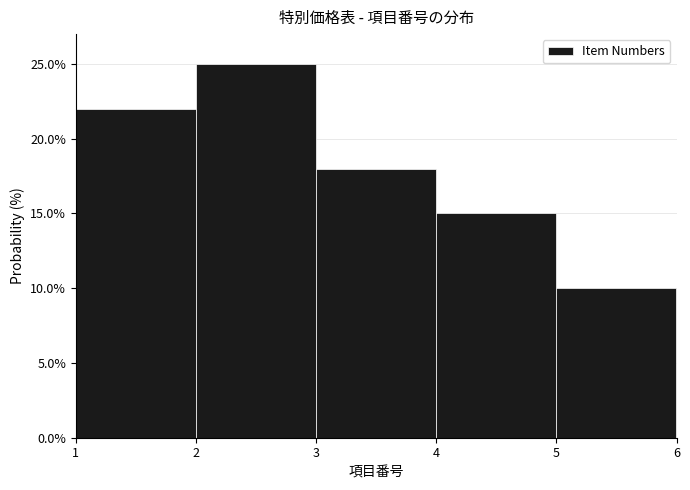

Reading left to right, transcribe this chart: for each bar, give the range it covers on the x-axis and its height. The values are not printed on the chart, so give them approximately, as read against the axis.

1 to 2: 22
2 to 3: 25
3 to 4: 18
4 to 5: 15
5 to 6: 10